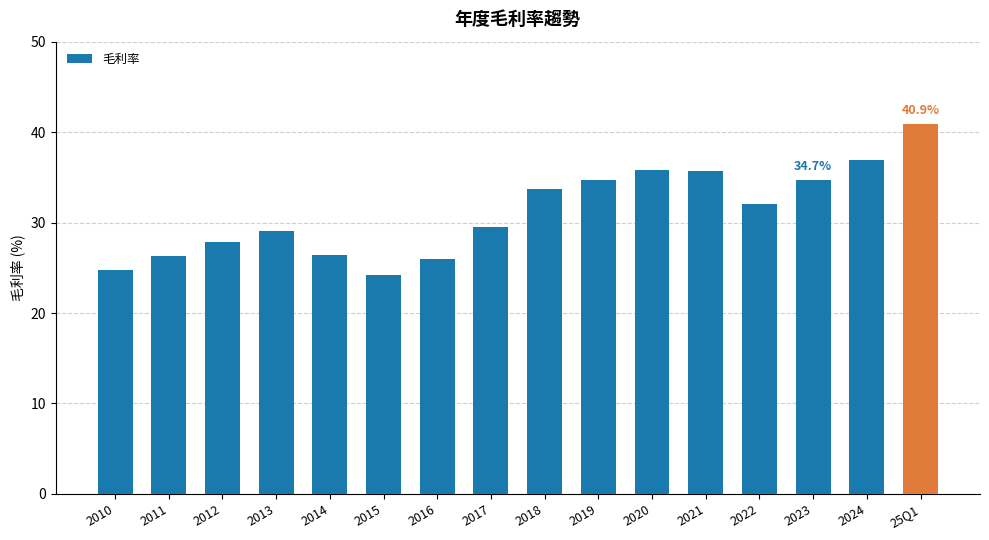

The chart shows a value of 27.8 at 2012. True or false?

True